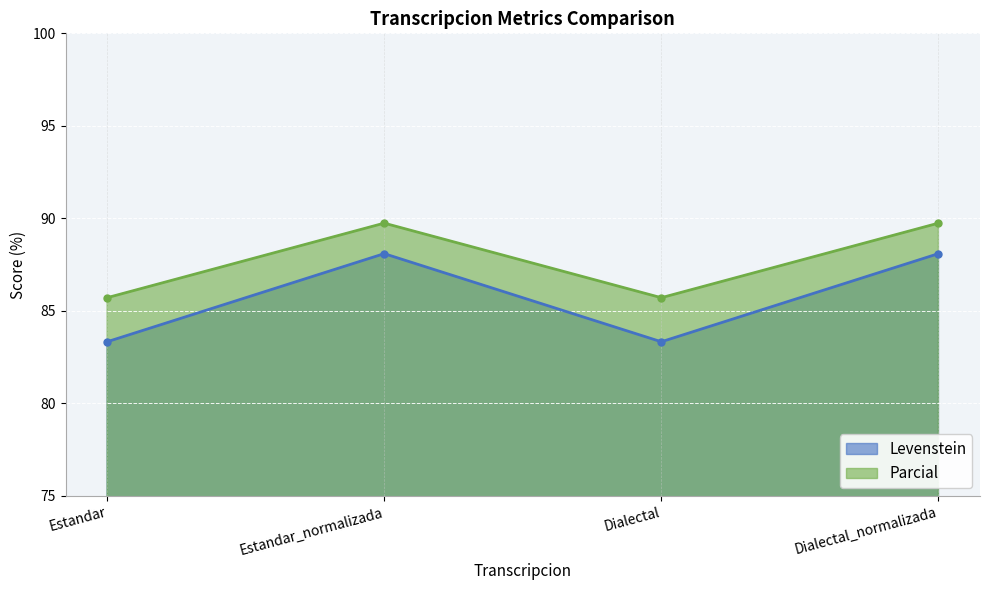

True or false: Levenstein and Parcial cross at least once.

False